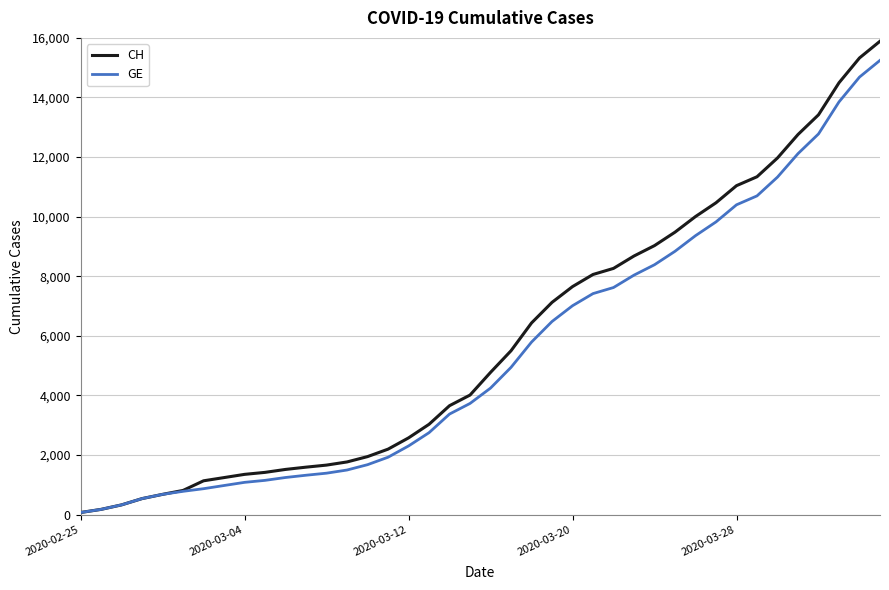

What is the average value of the GE series?

5425